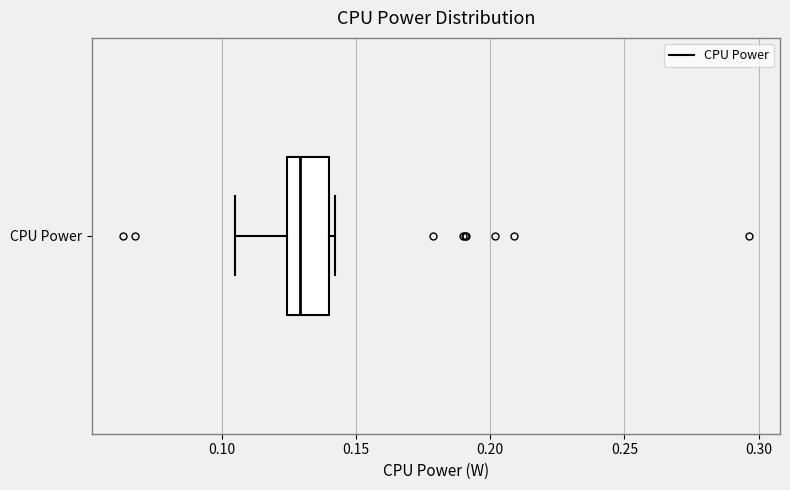

Transcribe this box plot: give where the median line is, the range the box spans, and where the two whiskers end, as read against the x-axis. The values are not printed on the chart, so give them approximately, as read against the axis.

median 0.130, box 0.125 to 0.140, whiskers 0.105 to 0.140 (just right of the box's right edge)